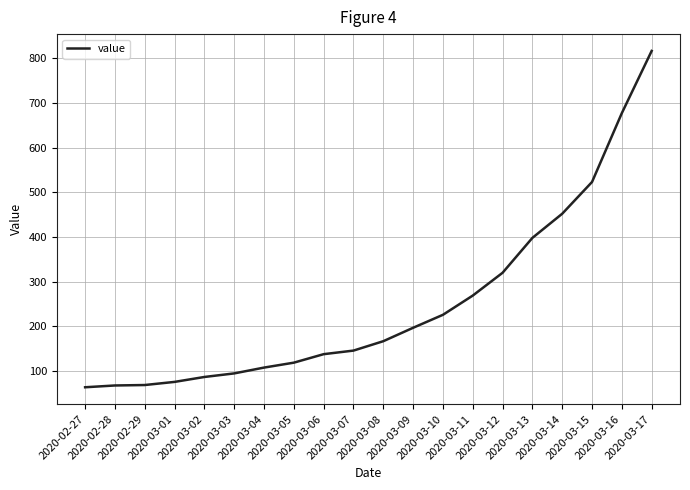

What is the greatest value displayed?

816